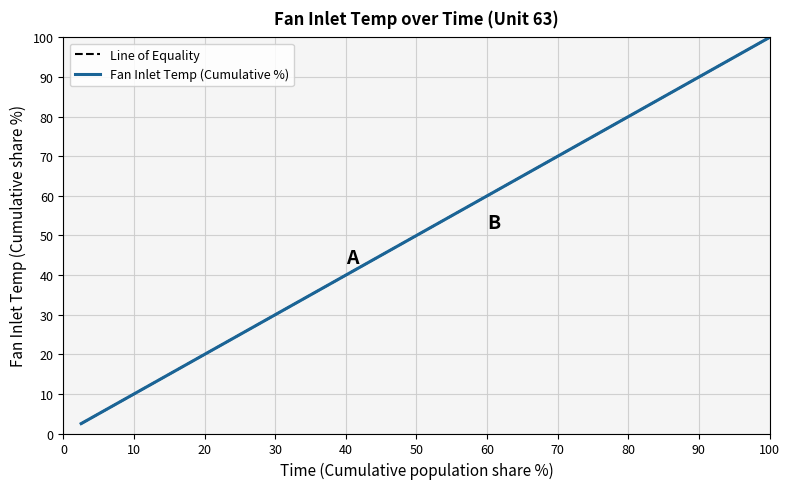

How many data points in Fan Inlet Temp (Cumulative %) are above 52?

20